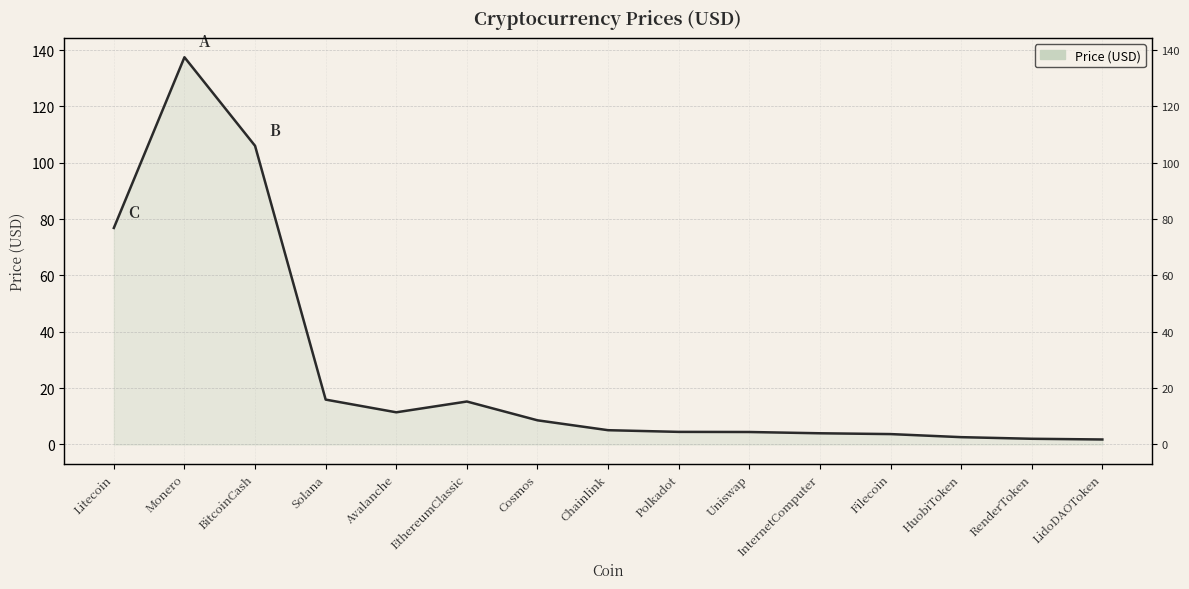

What is the label of the 10th point from the left?

Uniswap